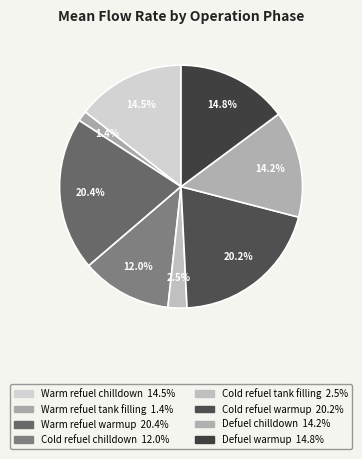

How many slices are in this pie chart?

8